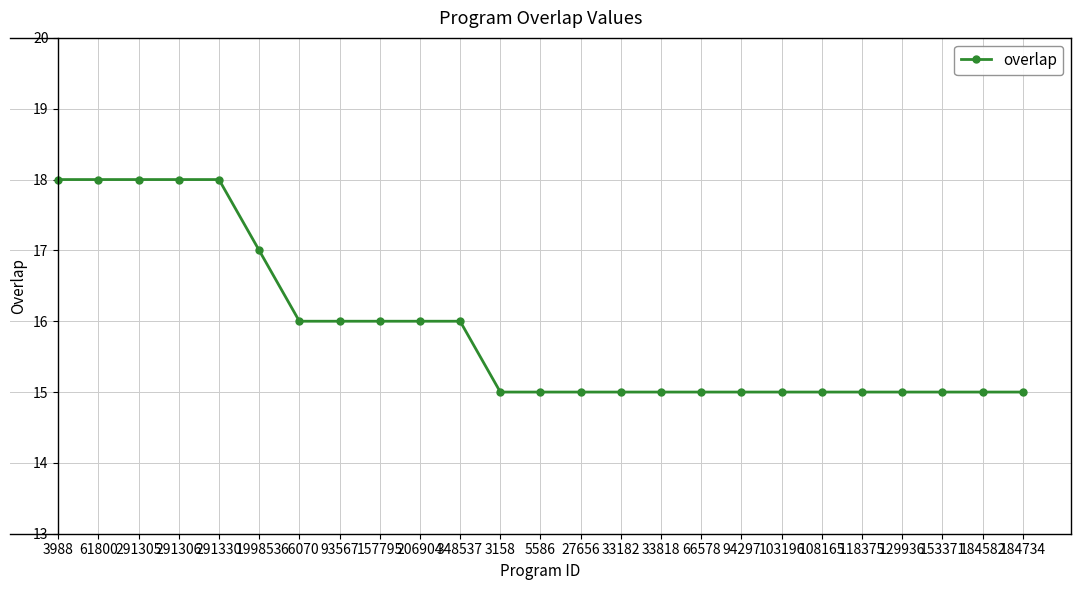

What is the average value?

16